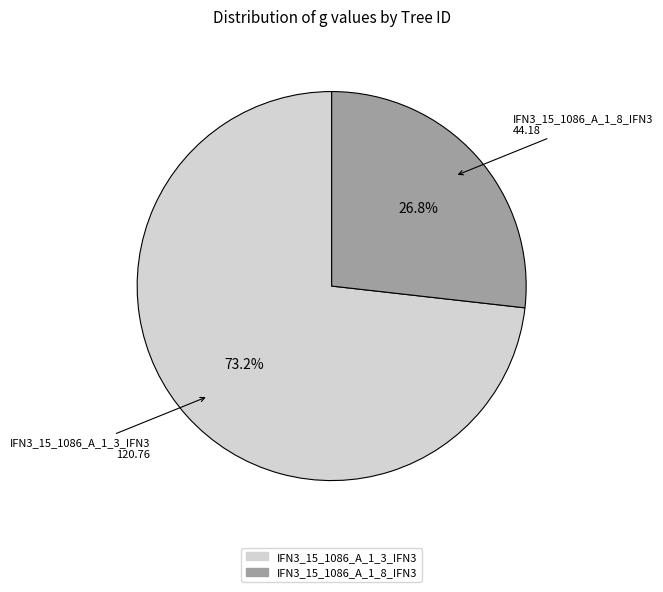

Between IFN3_15_1086_A_1_8_IFN3 and IFN3_15_1086_A_1_3_IFN3, which is larger?

IFN3_15_1086_A_1_3_IFN3